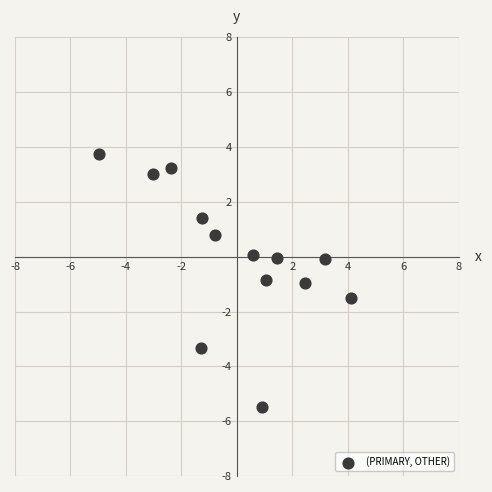

What is the range of Y values (max minus min)?

9.2